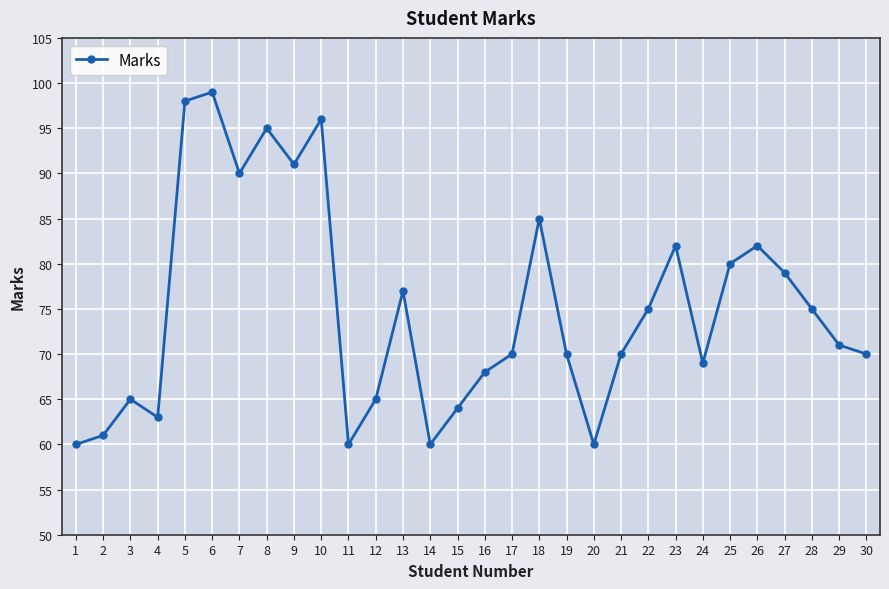

What is the ratio of the value at 7 to the value at 1?

1.5